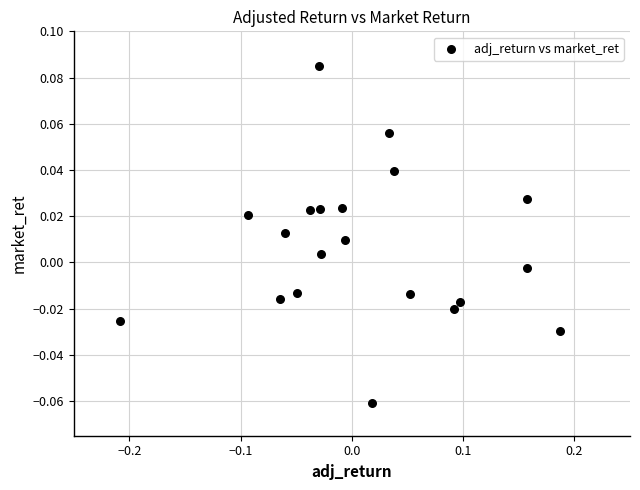

What is the range of X values (max minus min)?

0.4